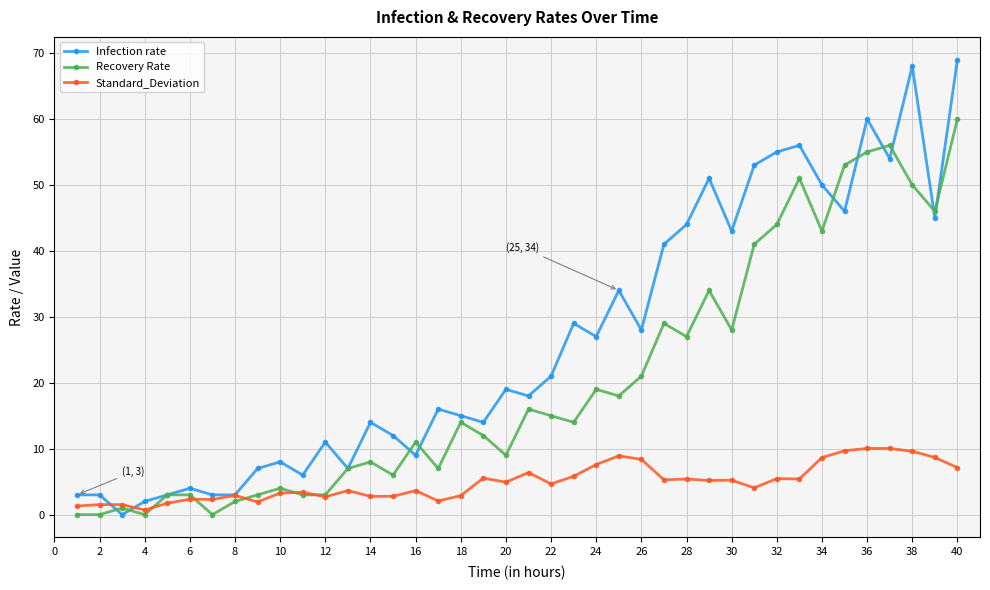

Rank the series by their maximum value, from highest to lowest.

Infection rate, Recovery Rate, Standard_Deviation